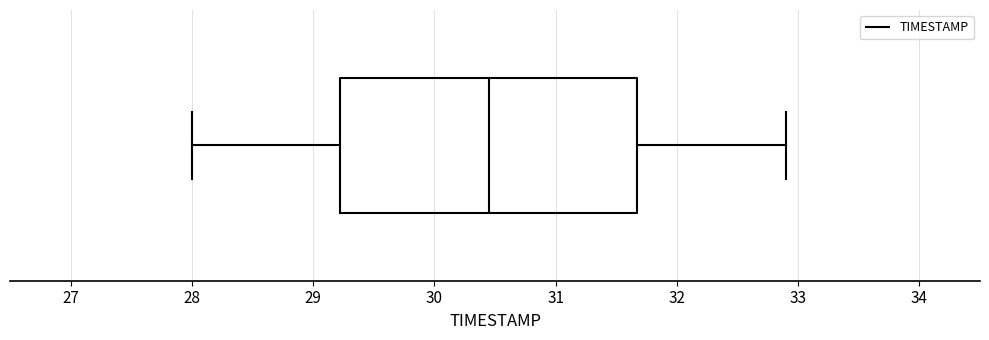

Where does the left whisker of the box end on the x-axis? The values are not printed on the chart, so give them approximately, as read against the axis.

28.0